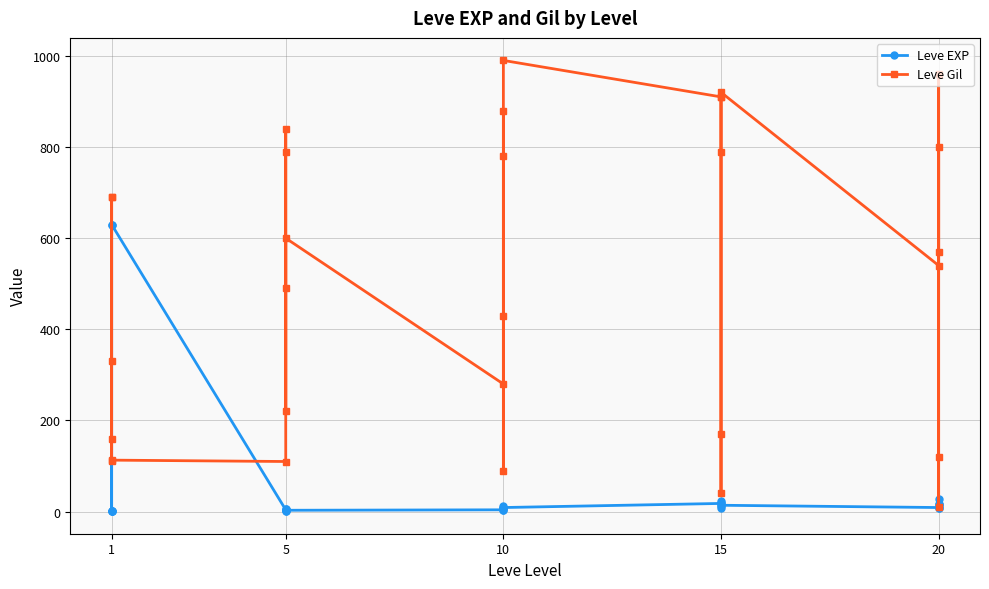

Rank the series by their maximum value, from lowest to highest.

Leve EXP, Leve Gil